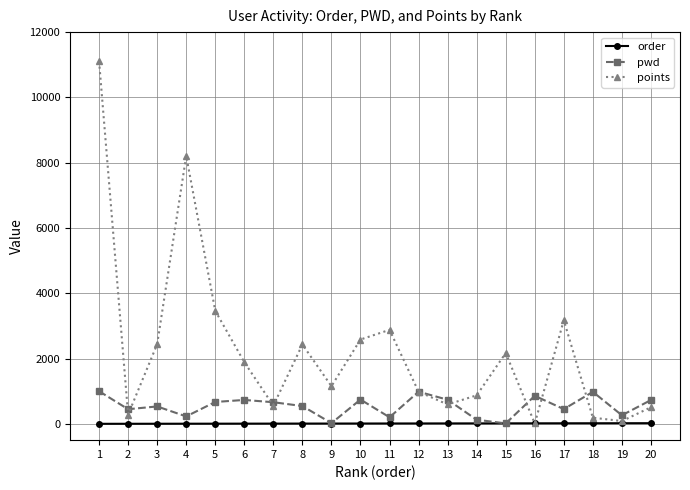

Which series changed the most between 12 and 20?

points